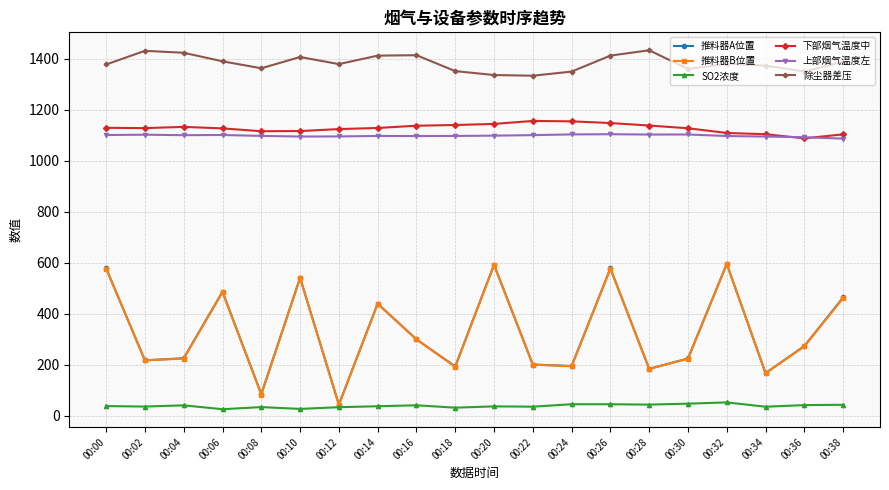

How many values in the 上部烟气温度左 series exceed 1098?

10